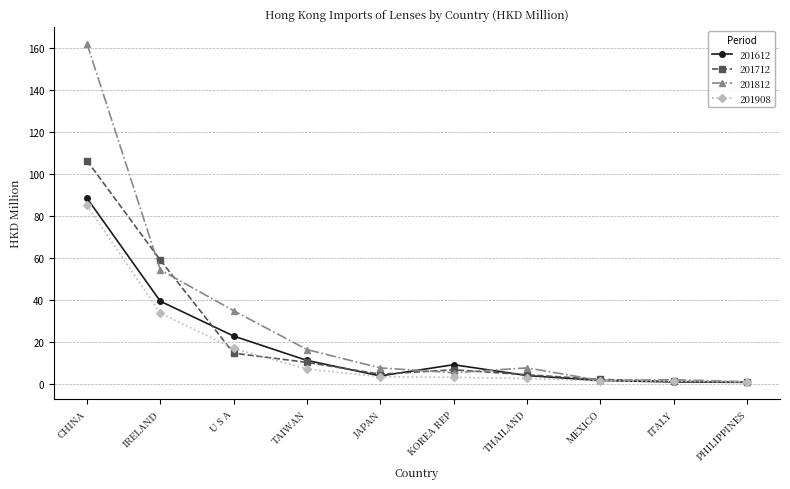

What is the maximum value shown in the chart?

162.4